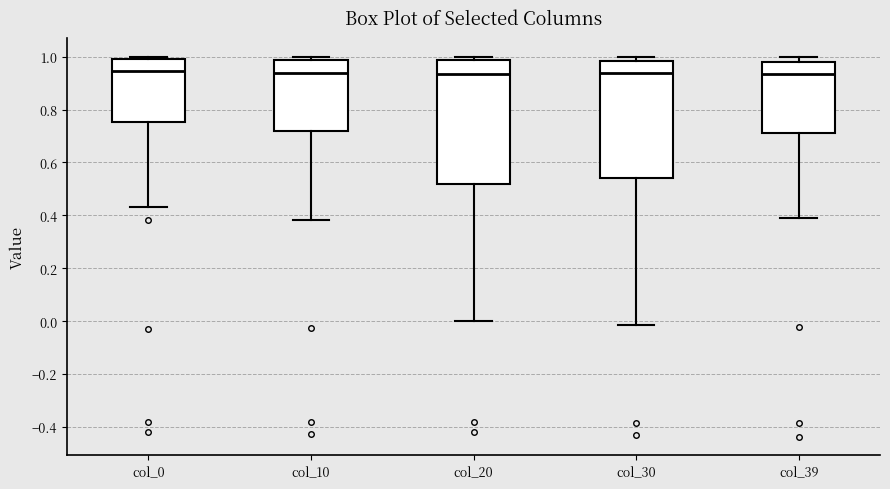

Where does the median line of the box for col_10 sit on the y-axis? The values are not printed on the chart, so give them approximately, as read against the axis.

0.94